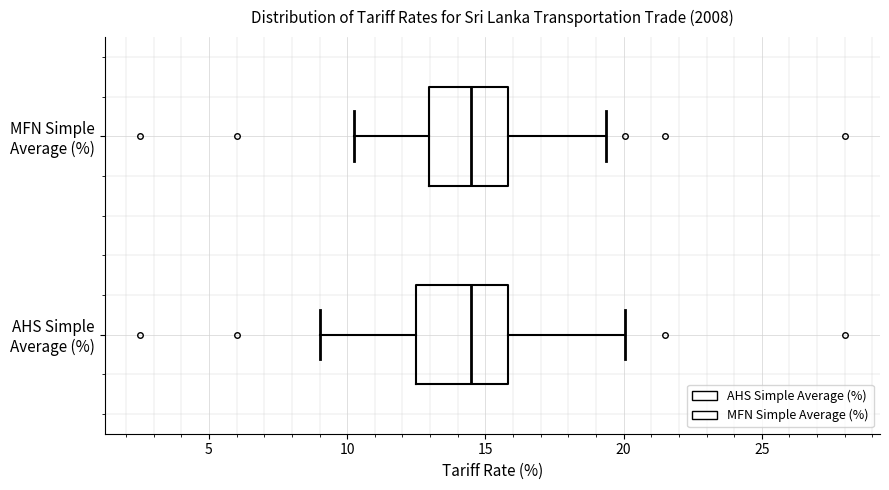

Where is the left edge of the box for AHS Simple Average (%) on the x-axis? The values are not printed on the chart, so give them approximately, as read against the axis.

12.5